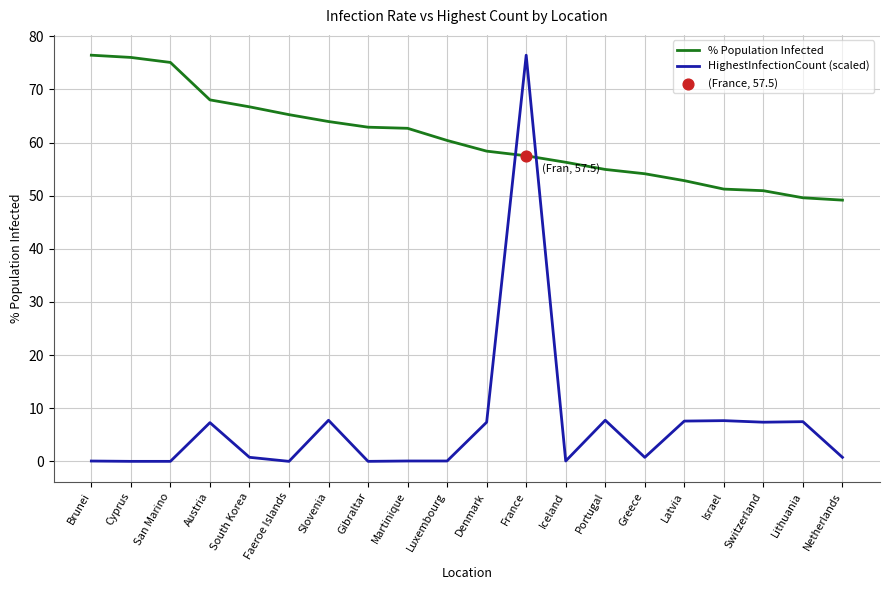

What is the difference between the highest and lowest values at Latvia?

45.2